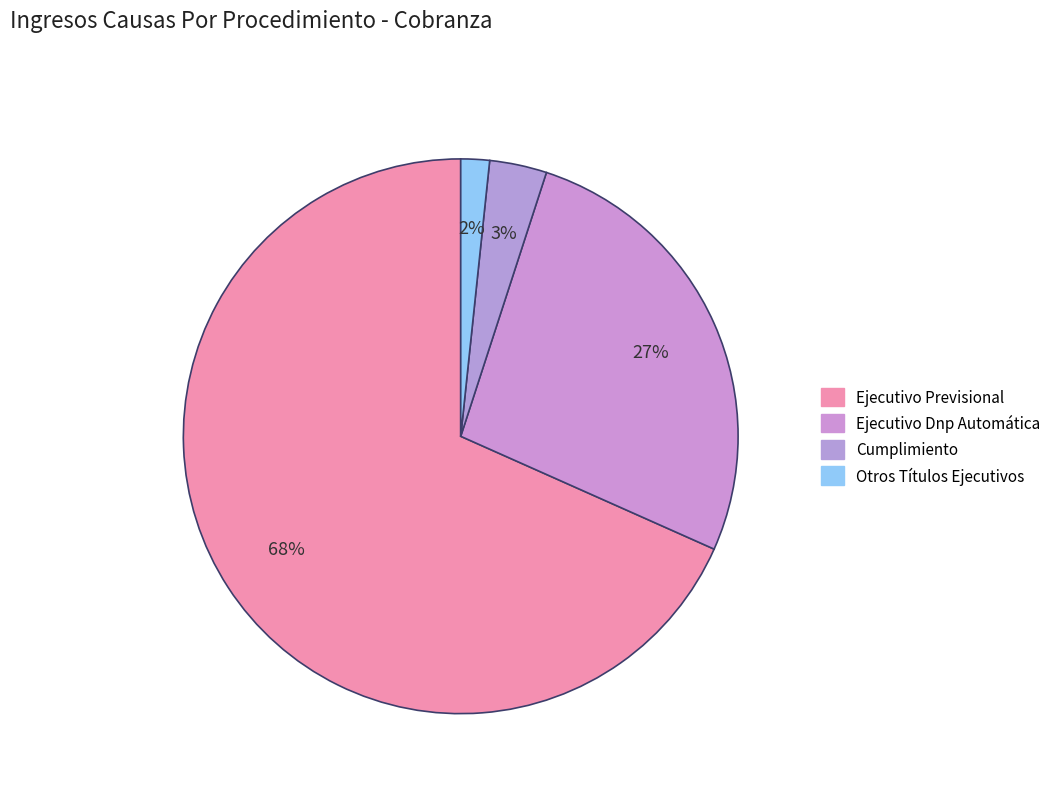

How many slices are in this pie chart?

4